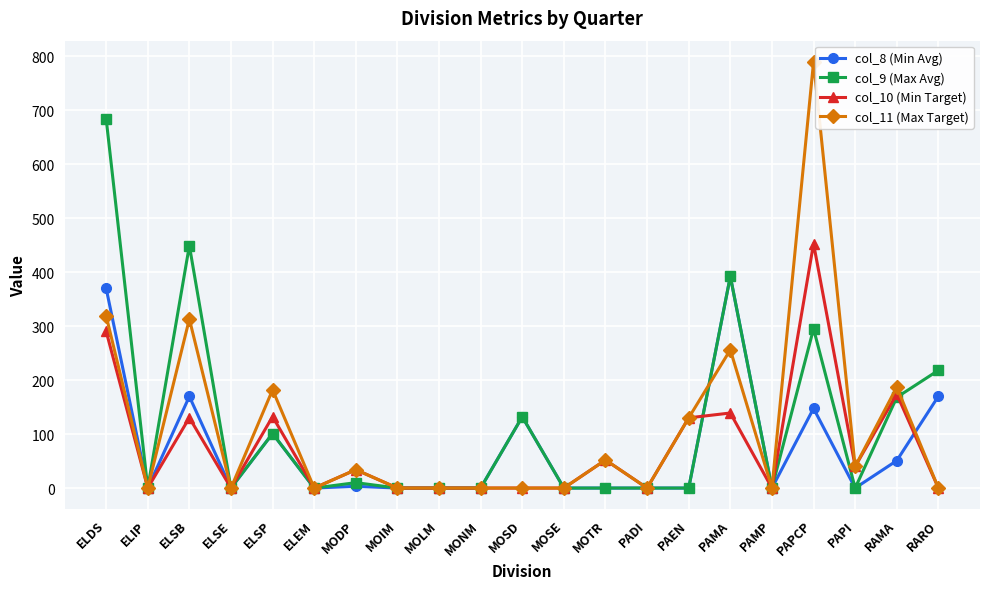

What is the maximum value shown in the chart?

789.0